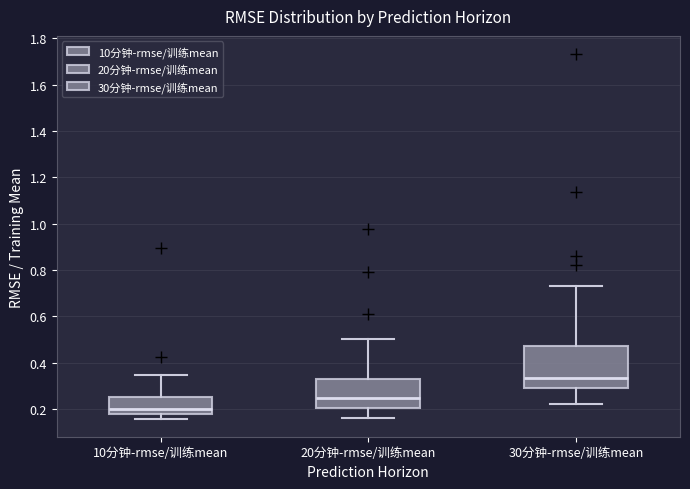

Which box is the tallest, from its lower edge to its upper edge?

30分钟-rmse/训练mean